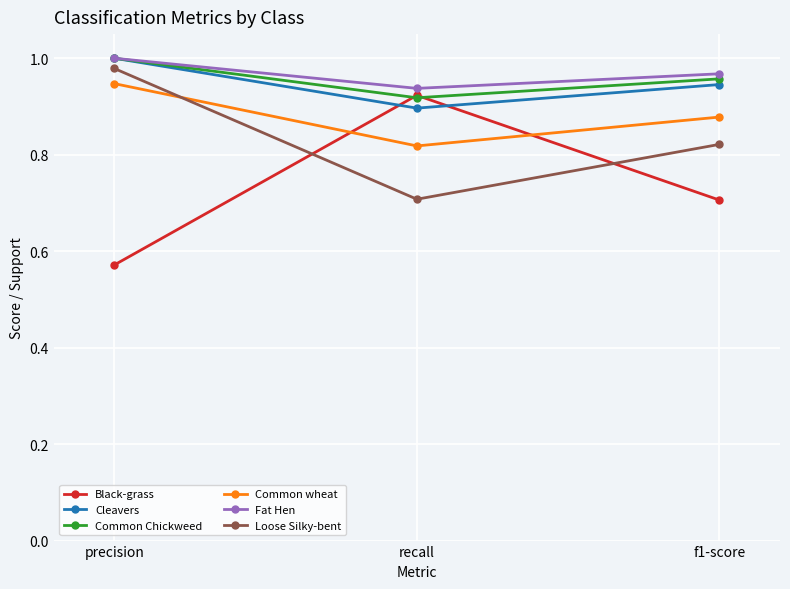

What is the difference between the highest and lowest values at f1-score?

0.3